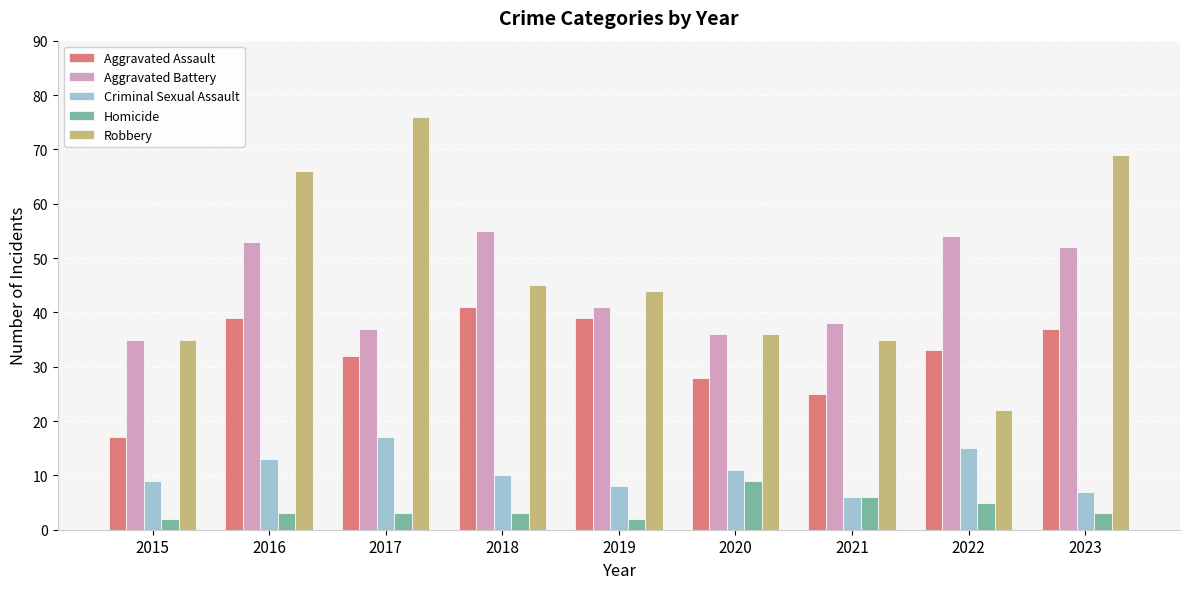

The value of Aggravated Assault at 2021 is 25. True or false?

True